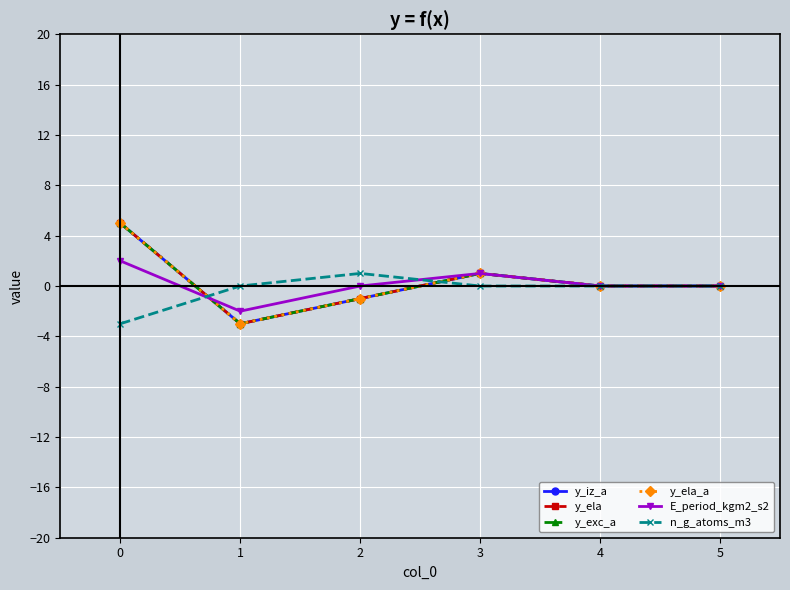

What is the difference between the maximum and minimum values in the E_period_kgm2_s2 series?

4